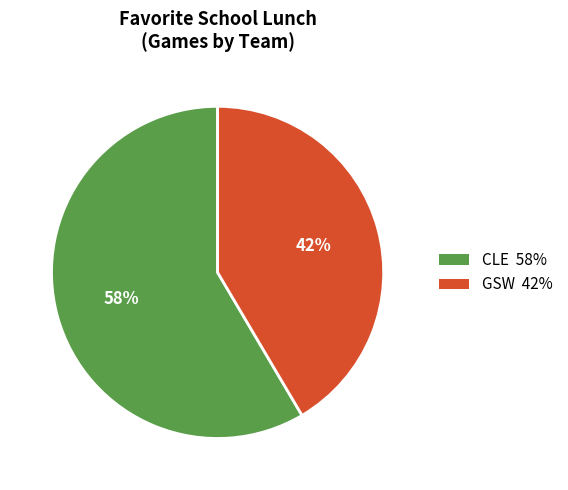

How many segments does this pie chart have?

2